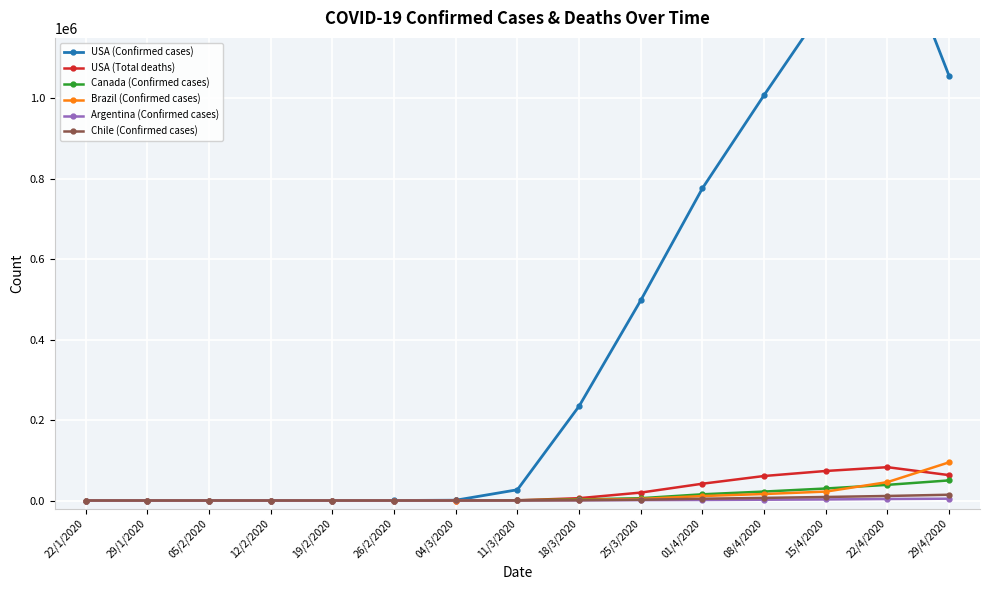

Rank the categories by Chile (Confirmed cases) value from highest to lowest.

29/4/2020, 22/4/2020, 15/4/2020, 08/4/2020, 01/4/2020, 25/3/2020, 18/3/2020, 11/3/2020, 04/3/2020, 22/1/2020, 29/1/2020, 05/2/2020, 12/2/2020, 19/2/2020, 26/2/2020